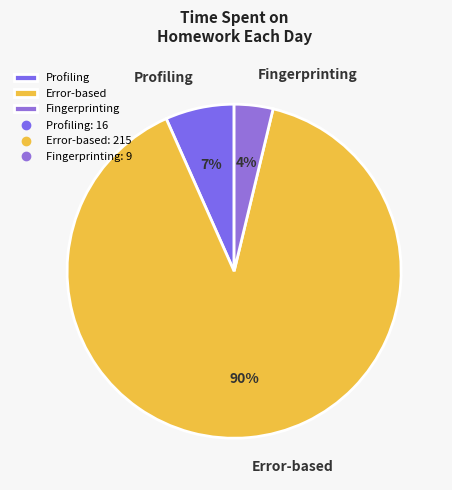

How many slices are in this pie chart?

3